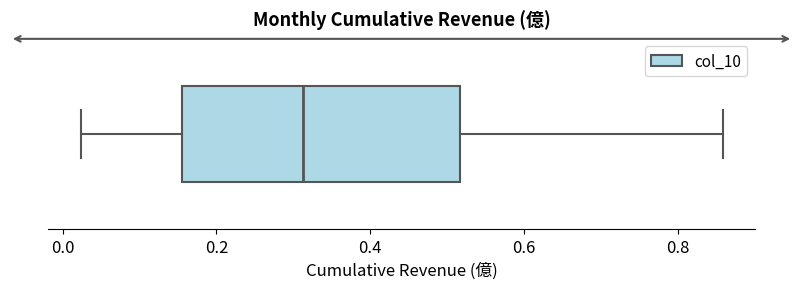

Transcribe this box plot: give where the median line is, the range the box spans, and where the two whiskers end, as read against the x-axis. The values are not printed on the chart, so give them approximately, as read against the axis.

median 0.32, box 0.16 to 0.52, whiskers 0.02 to 0.86